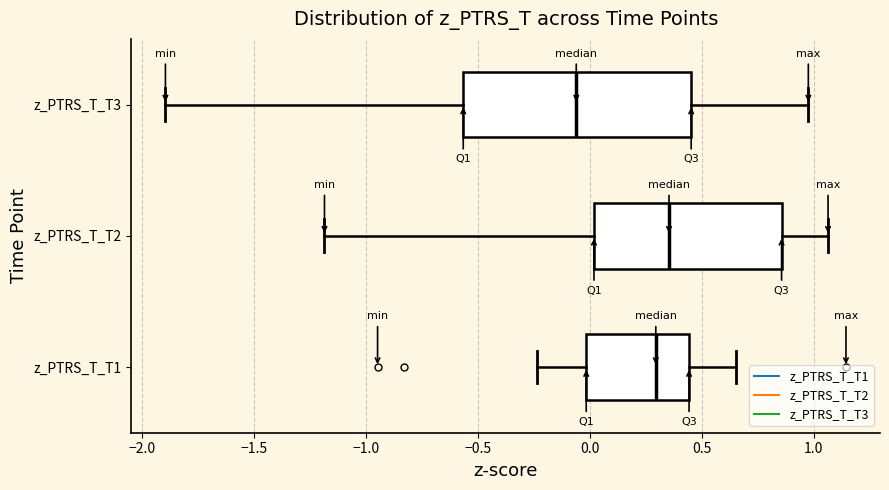

Where is the right edge of the box for z_PTRS_T_T1 on the x-axis? The values are not printed on the chart, so give them approximately, as read against the axis.

0.45